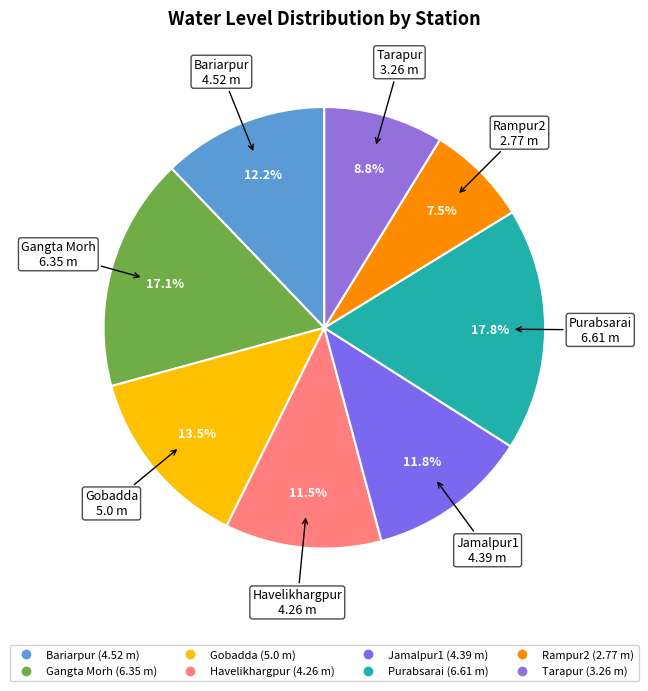

What is the ratio of the value at Gobadda to the value at Gangta Morh?

0.8